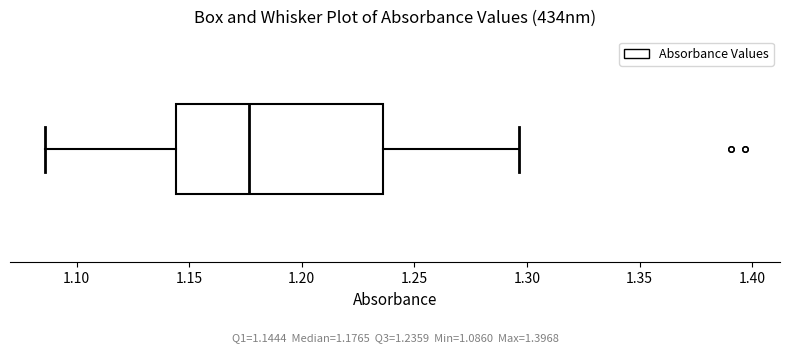

Transcribe this box plot: give where the median line is, the range the box spans, and where the two whiskers end, as read against the x-axis. The values are not printed on the chart, so give them approximately, as read against the axis.

median 1.175, box 1.145 to 1.235, whiskers 1.085 to 1.295